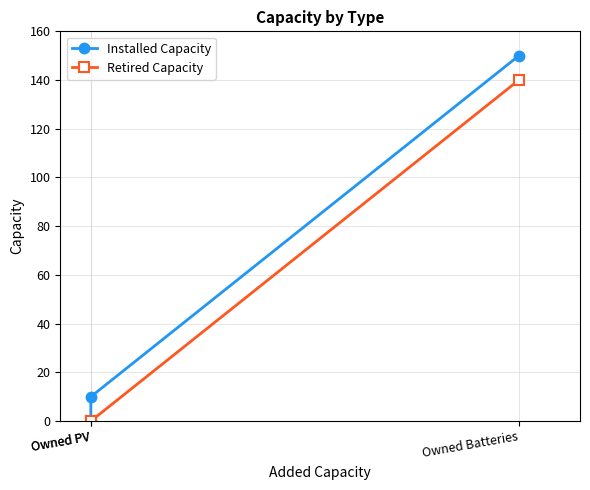

How many series are shown in this chart?

2